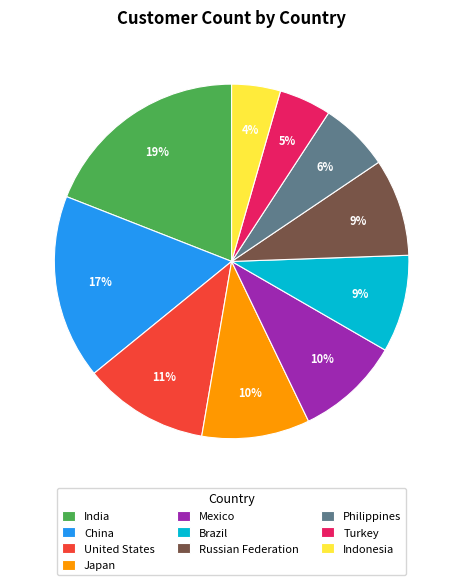

Between Philippines and Japan, which is larger?

Japan